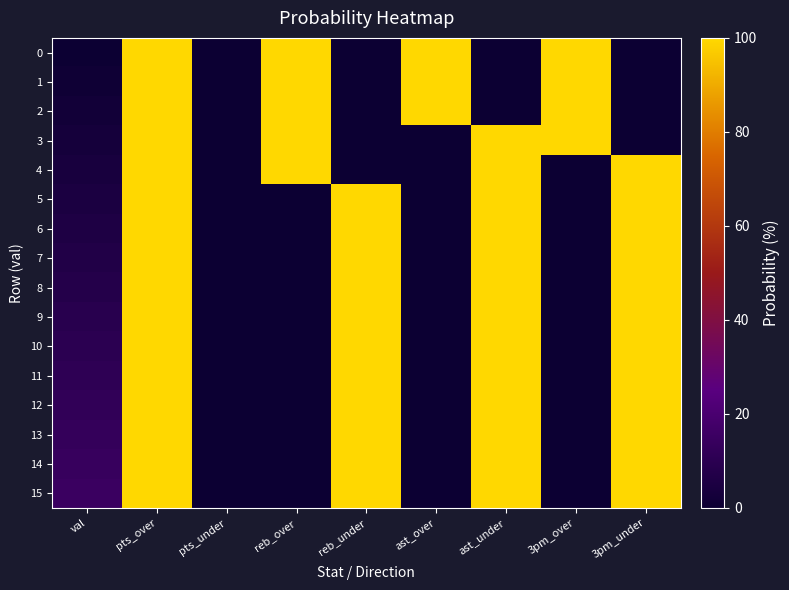

Which series has the largest total across all categories?

15